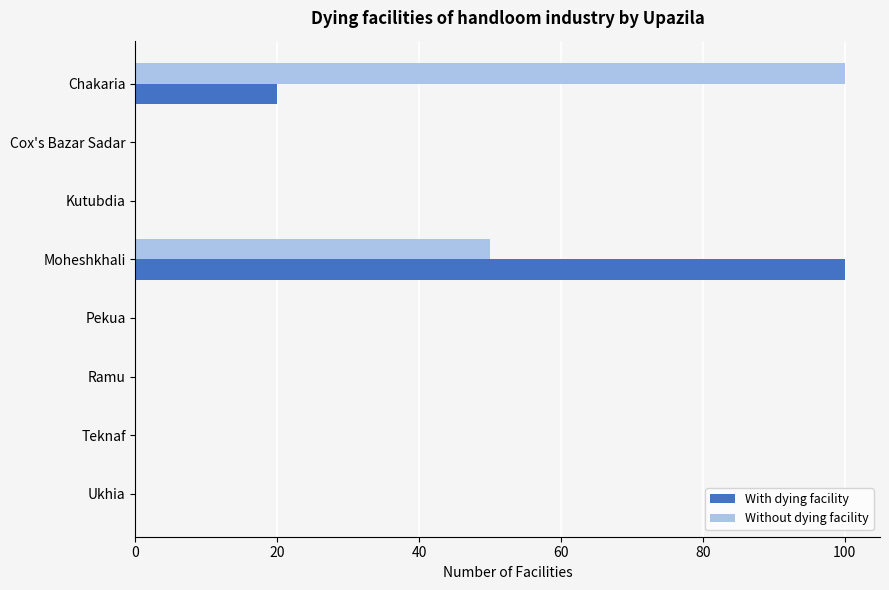

What is the sum of all Without dying facility values?

150